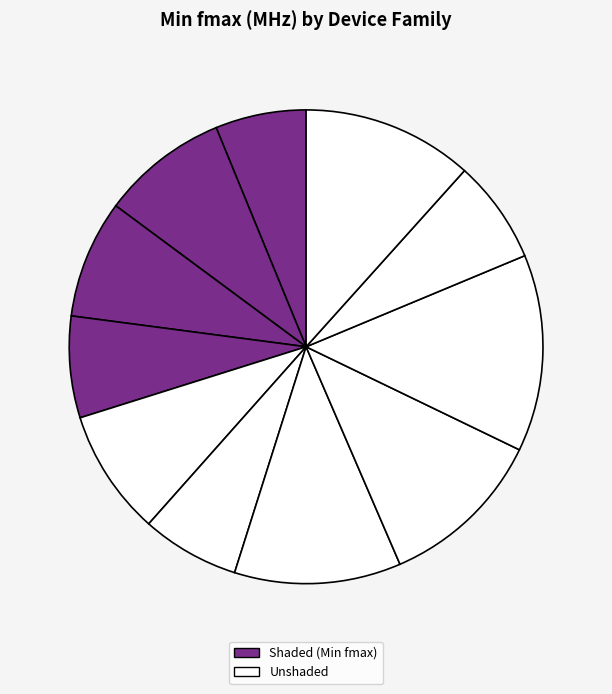

How many segments does this pie chart have?

11